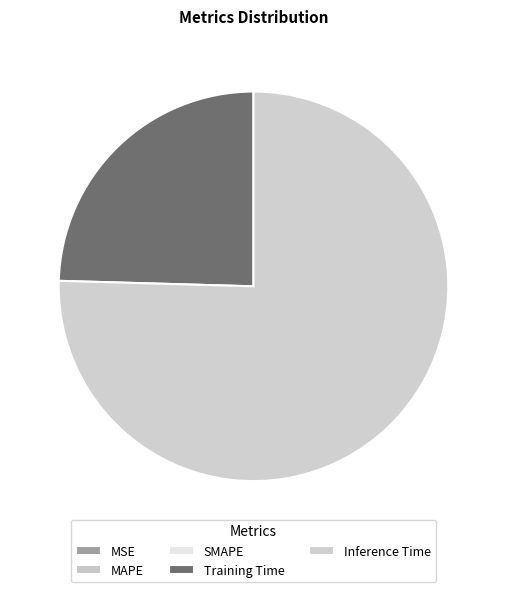

Rank the categories by value from highest to lowest.

Inference Time, Training Time, MAPE, MSE, SMAPE